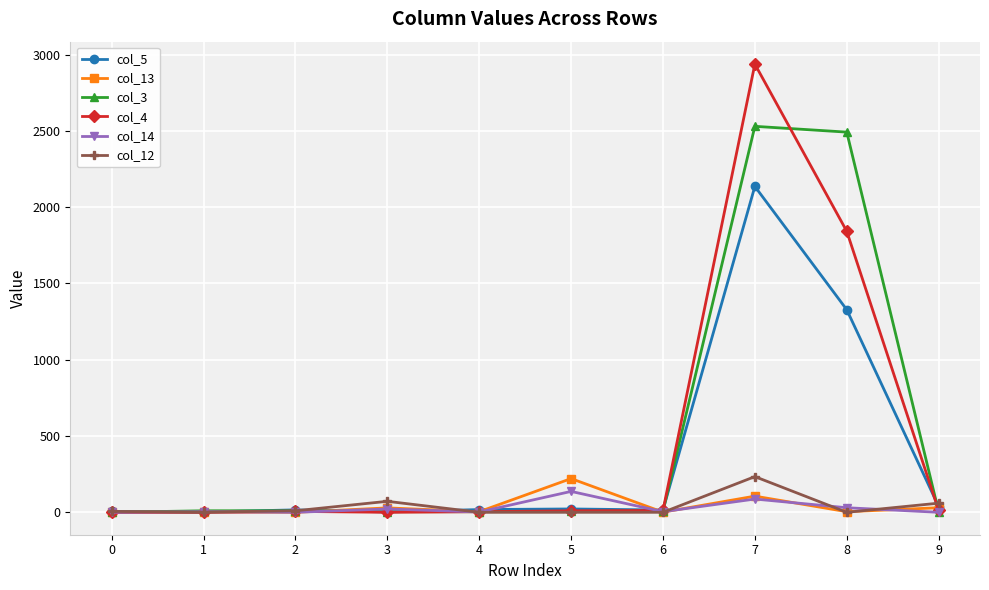

True or false: col_14 has more than 2 points higher than both neighbors.

True